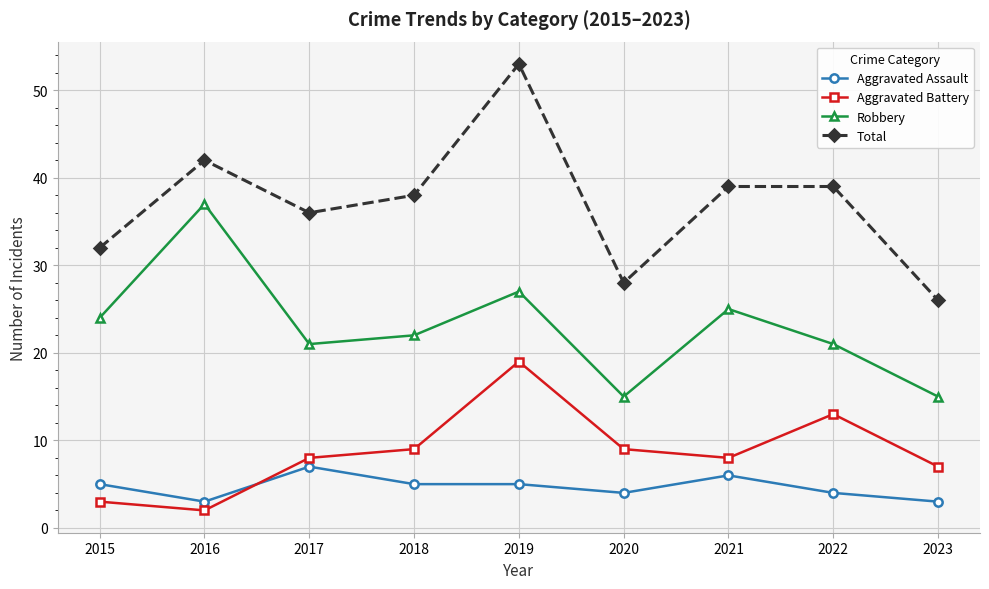

Reading left to right, transcribe all the data shown in this chart.

Aggravated Assault: 5	3	7	5	5	4	6	4	3
Aggravated Battery: 3	2	8	9	19	9	8	13	7
Robbery: 24	37	21	22	27	15	25	21	15
Total: 32	42	36	38	53	28	39	39	26